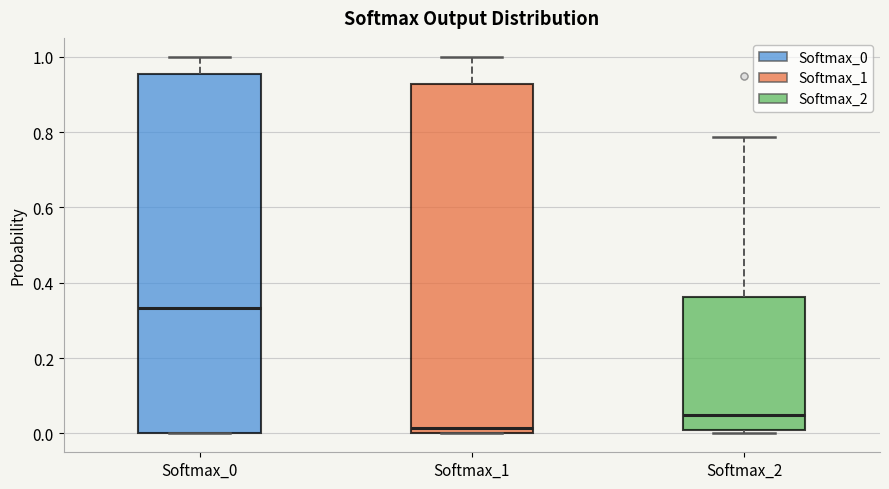

Reading left to right, transcribe this box plot: for each box, give where its median line is, the range the box spans, and where its two whiskers end, as read against the y-axis. The values are not printed on the chart, so give them approximately, as read against the axis.

Softmax_0: median 0.34, box 0.00 to 0.96, whiskers 0.00 to 1.00
Softmax_1: median 0.02, box 0.00 to 0.92, whiskers 0.00 to 1.00
Softmax_2: median 0.04, box 0.00 to 0.36, whiskers 0.00 (just below the box's lower edge) to 0.78